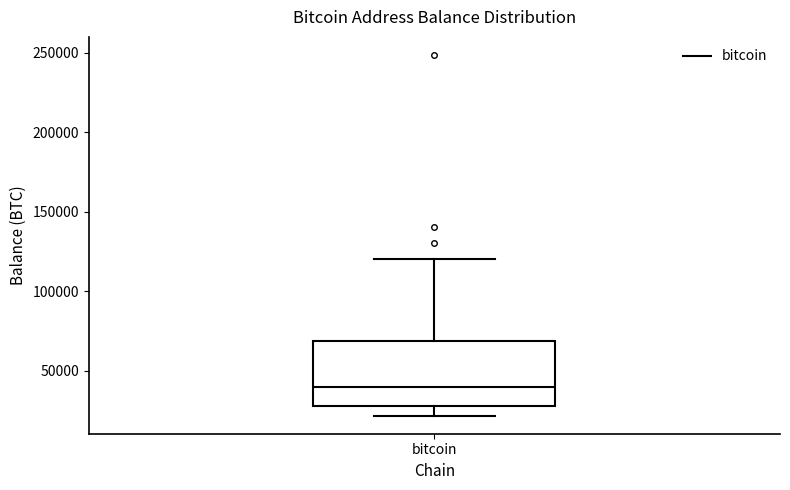

Transcribe this box plot: give where the median line is, the range the box spans, and where the two whiskers end, as read against the y-axis. The values are not printed on the chart, so give them approximately, as read against the axis.

median 40000, box 30000 to 70000, whiskers 20000 to 120000